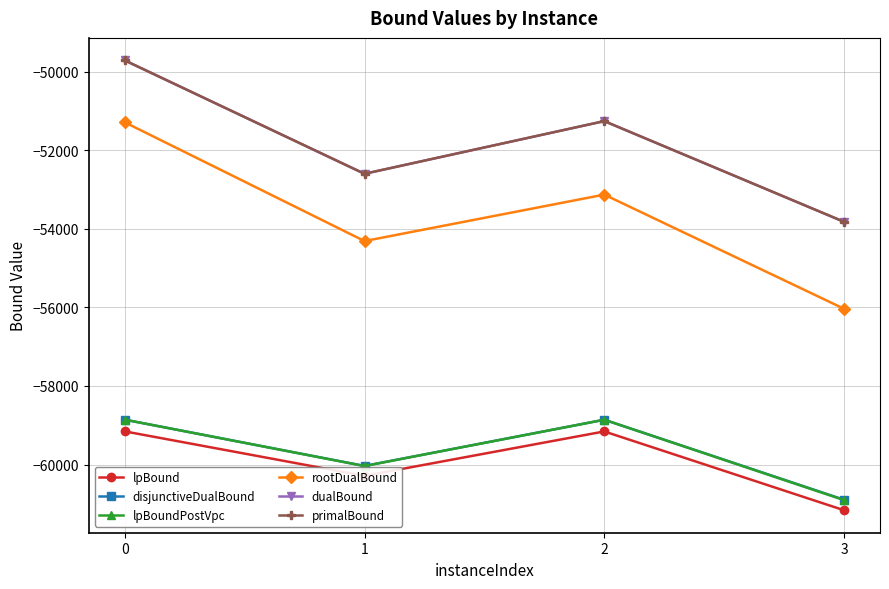

How many lines are shown in the chart?

6